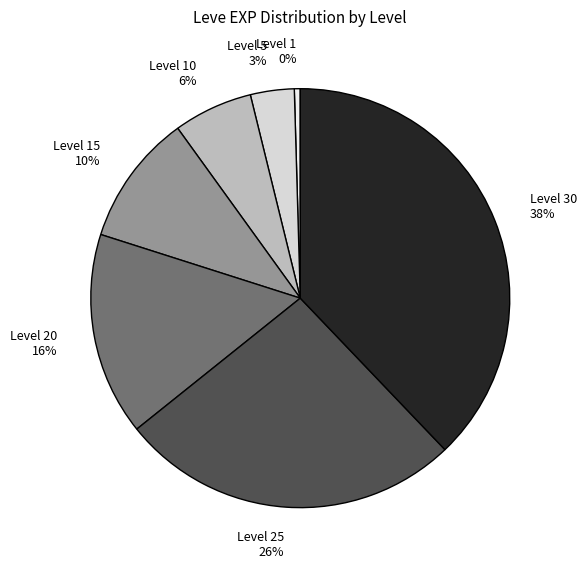

Is it true that Level 25 26% is 26% of the pie?

True